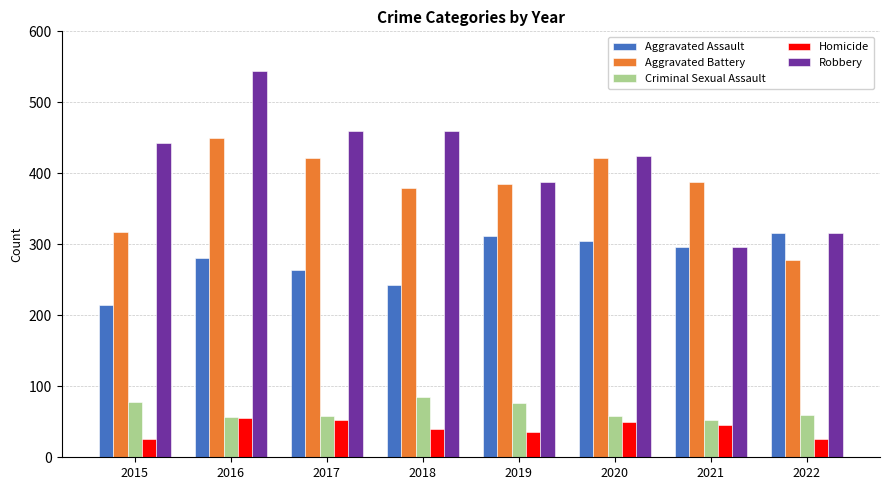

Which series has the largest total across all categories?

Robbery